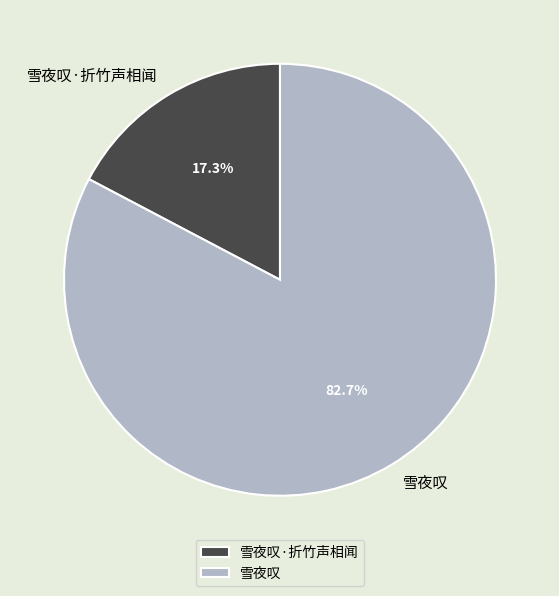

Which category has the biggest portion of the pie?

雪夜叹